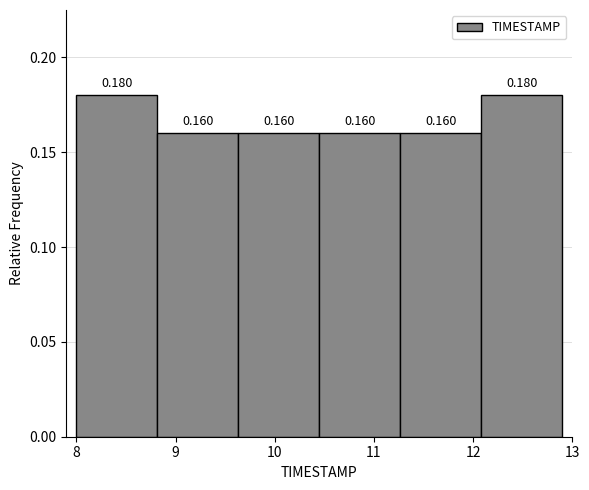

Reading left to right, list every bar in this chart as the range it spans on the x-axis followed by its height. The bar edges are not printed on the chart, so give them approximately, as read against the axis.

8.0 to 8.8: 0.180
8.8 to 9.6: 0.160
9.6 to 10.5: 0.160
10.5 to 11.3: 0.160
11.3 to 12.1: 0.160
12.1 to 12.9: 0.180